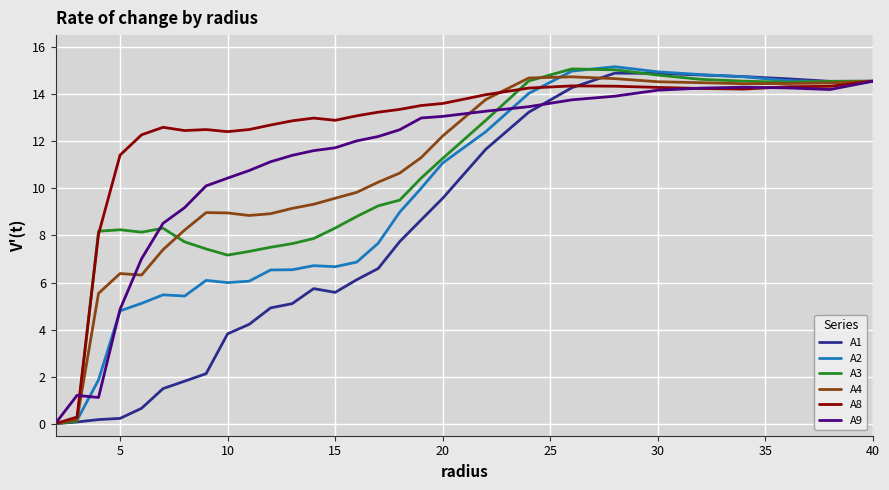

Which series has the largest total across all categories?

A8